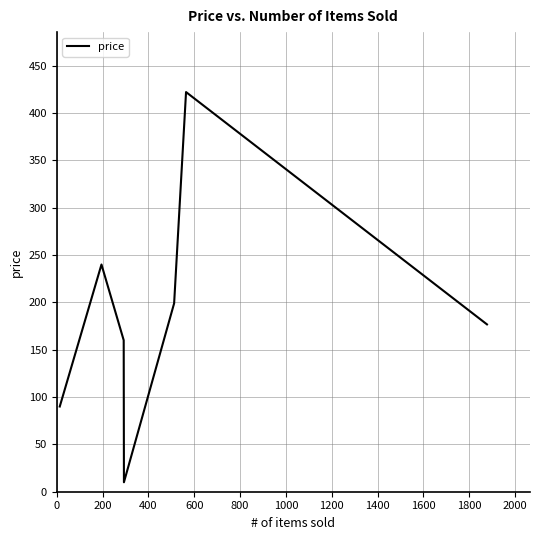

True or false: there are more than 1 points higher than both neighbors.

True